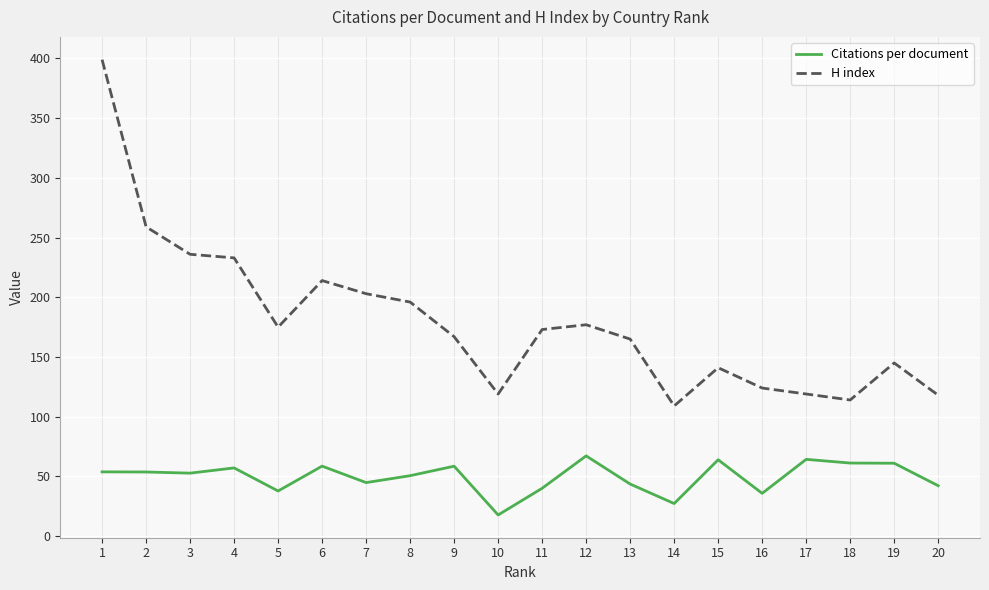

Rank the series by their average value, from lowest to highest.

Citations per document, H index